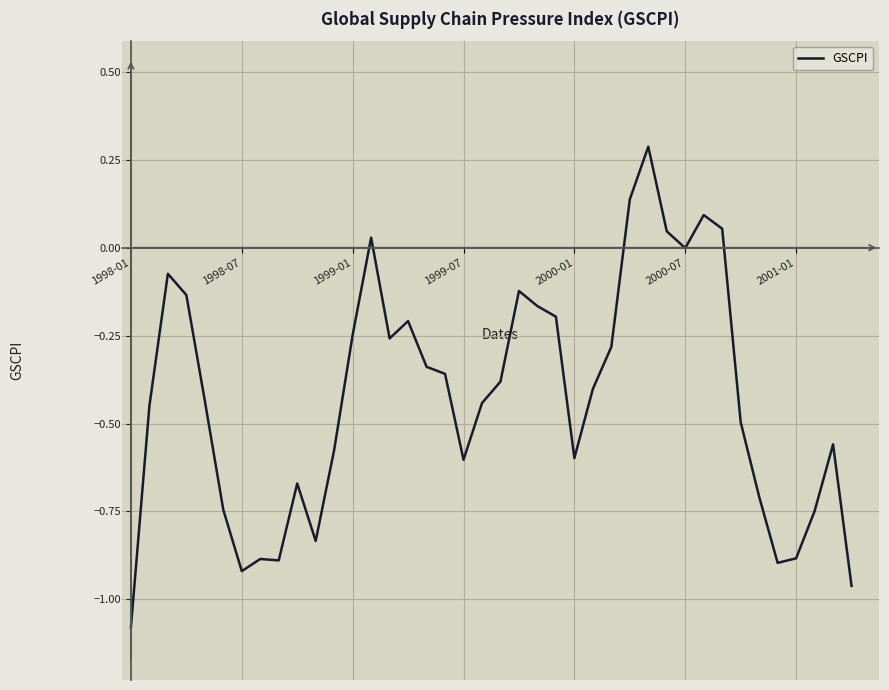

What is the maximum value shown in the chart?

0.3